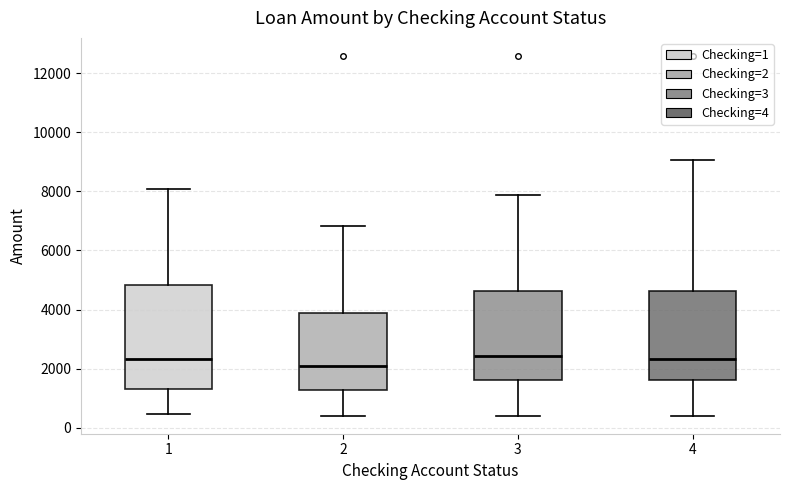

Which box is the tallest, from its lower edge to its upper edge?

1